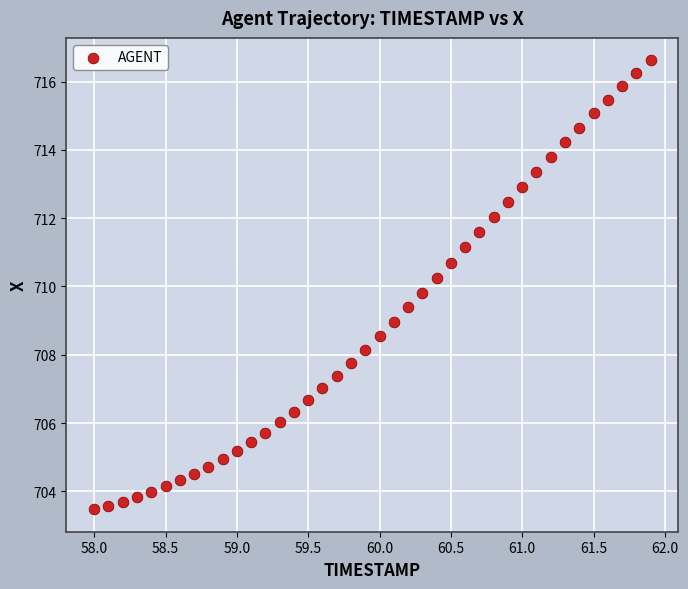

What is the range of Y values (max minus min)?

13.1